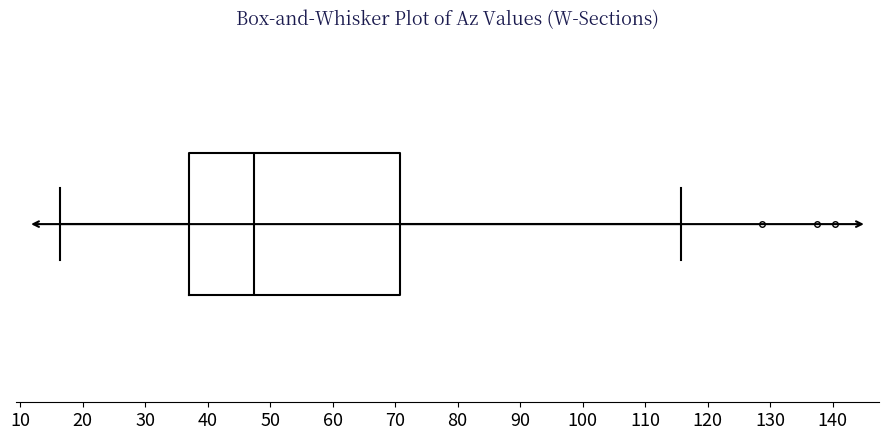

Read this box plot against the x-axis: the position of the median line, the range covered by the box, and the ends of both whiskers. The values are not printed on the chart, so give them approximately, as read against the axis.

median 47, box 37 to 71, whiskers 16 to 116